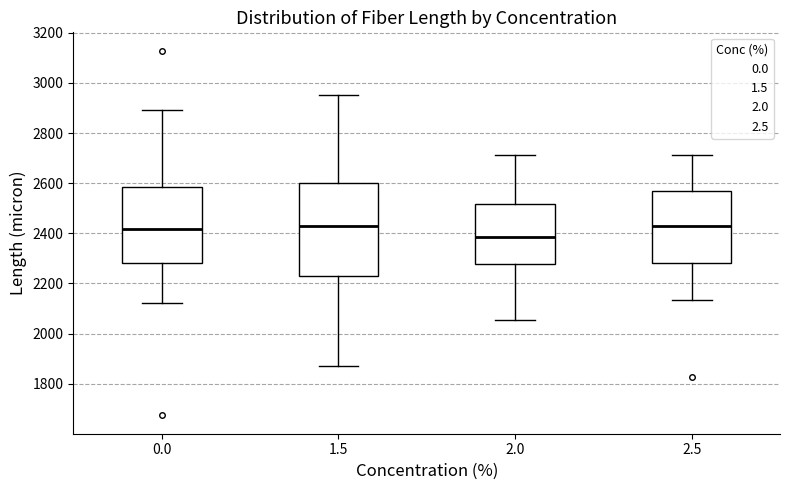

Reading left to right, transcribe this box plot: for each box, give where its median line is, the range the box spans, and where its two whiskers end, as read against the y-axis. The values are not printed on the chart, so give them approximately, as read against the axis.

0.0: median 2420, box 2280 to 2580, whiskers 2120 to 2900
1.5: median 2420, box 2220 to 2600, whiskers 1860 to 2960
2.0: median 2380, box 2280 to 2520, whiskers 2060 to 2720
2.5: median 2420, box 2280 to 2580, whiskers 2140 to 2720